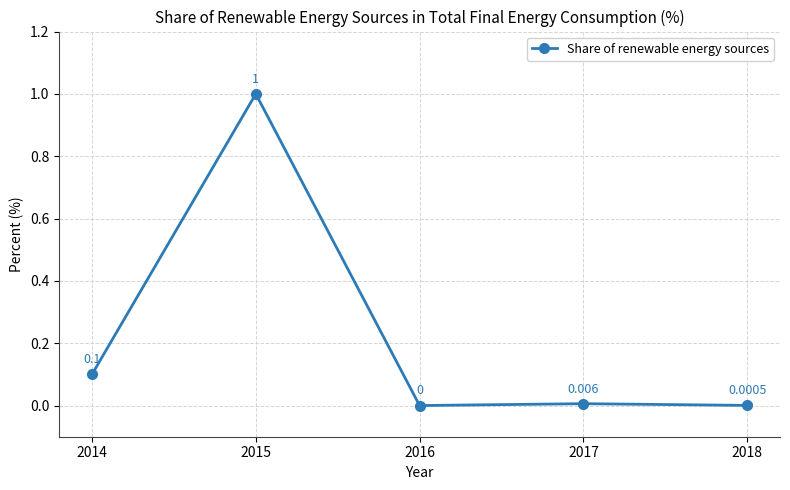

Between 2017 and 2016, which is larger?

2017